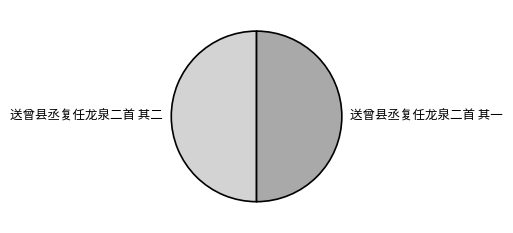

What is the ratio of the value at 送曾县丞复任龙泉二首 其二 to the value at 送曾县丞复任龙泉二首 其一?

1.0